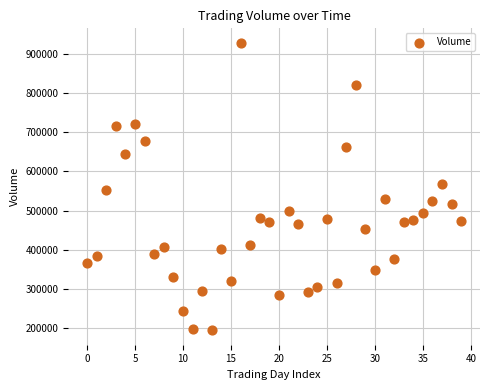

What is the range of Y values (max minus min)?

733800